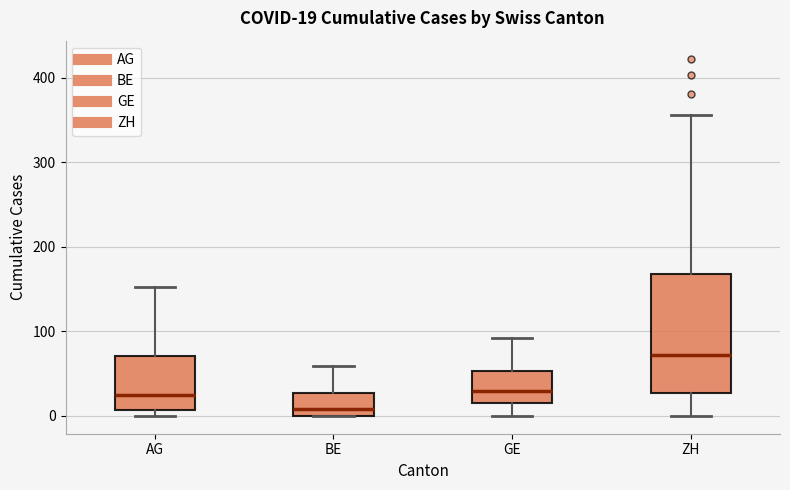

Comparing the boxes themselves (not the whiskers), which one is the tallest?

ZH